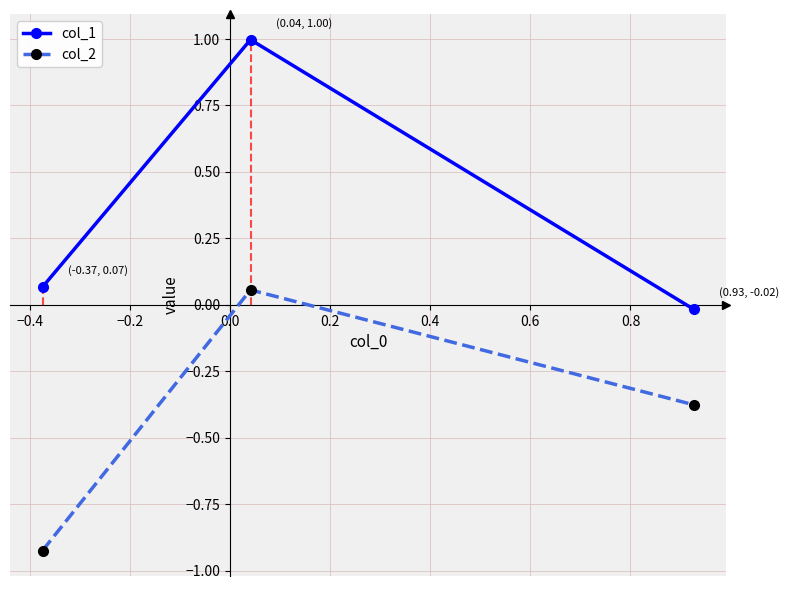

Which series has the largest total across all categories?

col_1